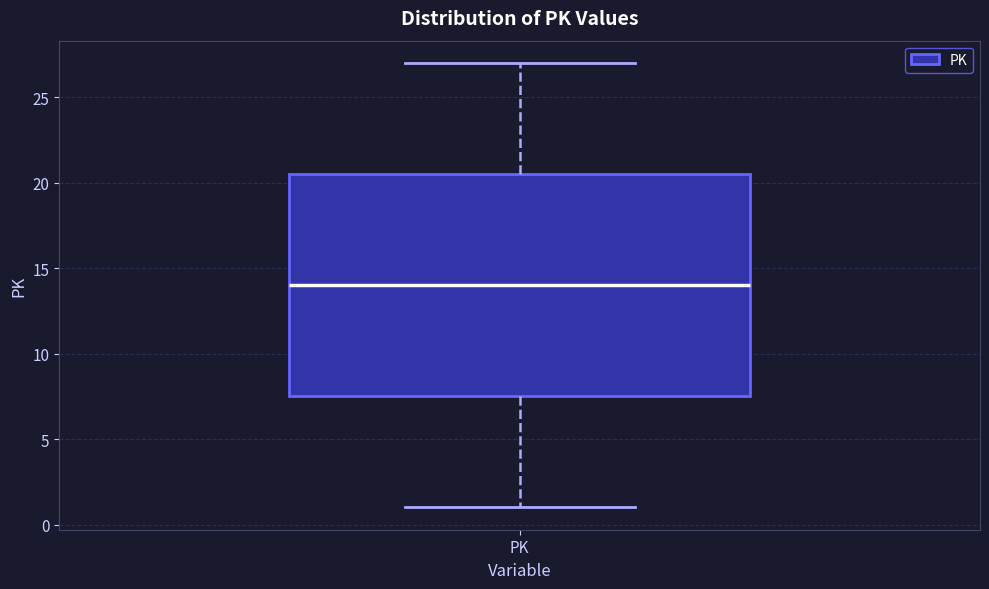

Read this box plot against the y-axis: the position of the median line, the range covered by the box, and the ends of both whiskers. The values are not printed on the chart, so give them approximately, as read against the axis.

median 14.0, box 7.5 to 20.5, whiskers 1.0 to 27.0